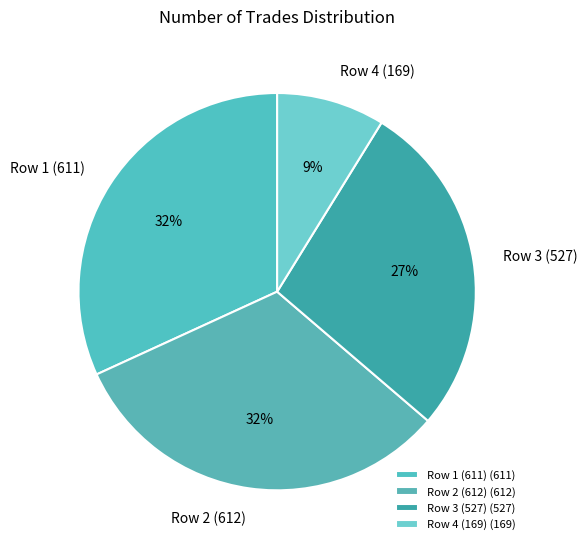

Is the sum of Row 4 (169) and Row 1 (611) greater than half?

No